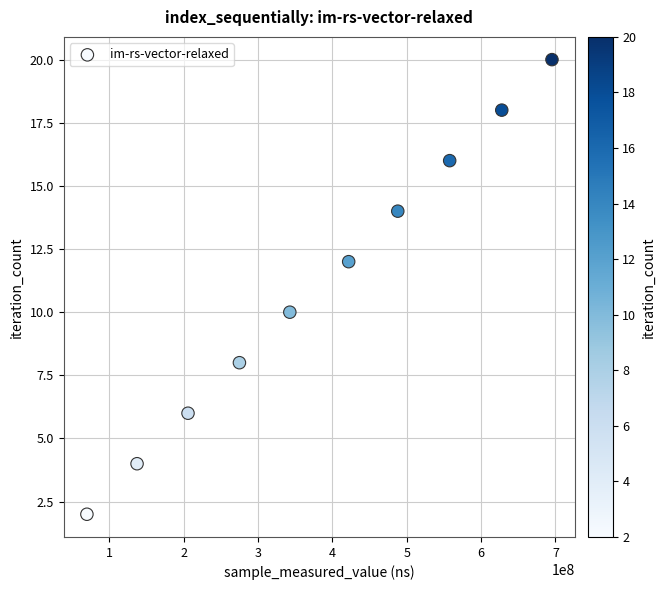

What is the range of Y values (max minus min)?

18